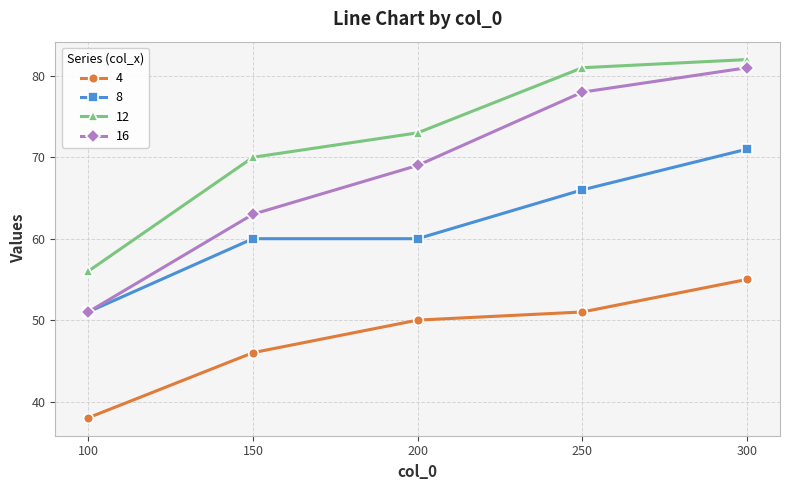

Count the number of data series in this chart.

4